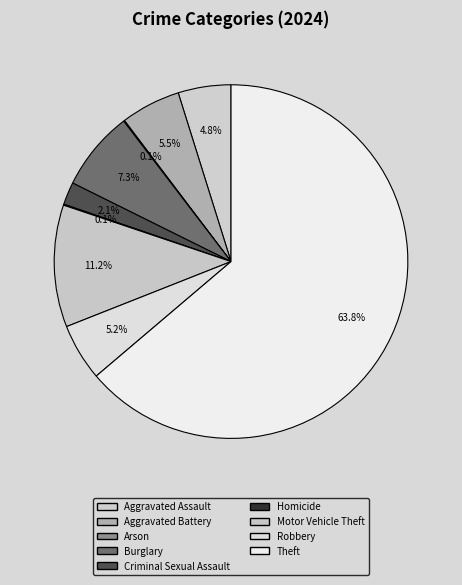

The Criminal Sexual Assault slice represents 1% of the pie. True or false?

False